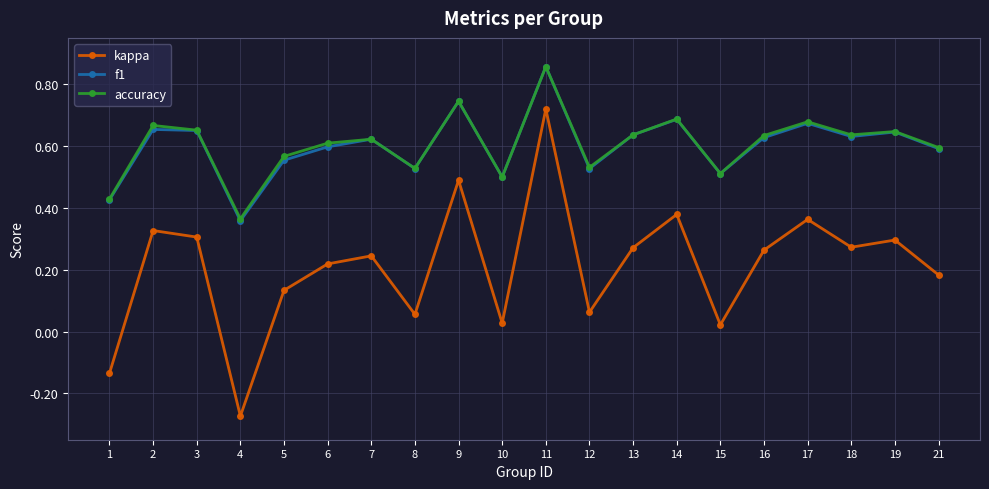

True or false: accuracy and kappa intersect in this chart.

False